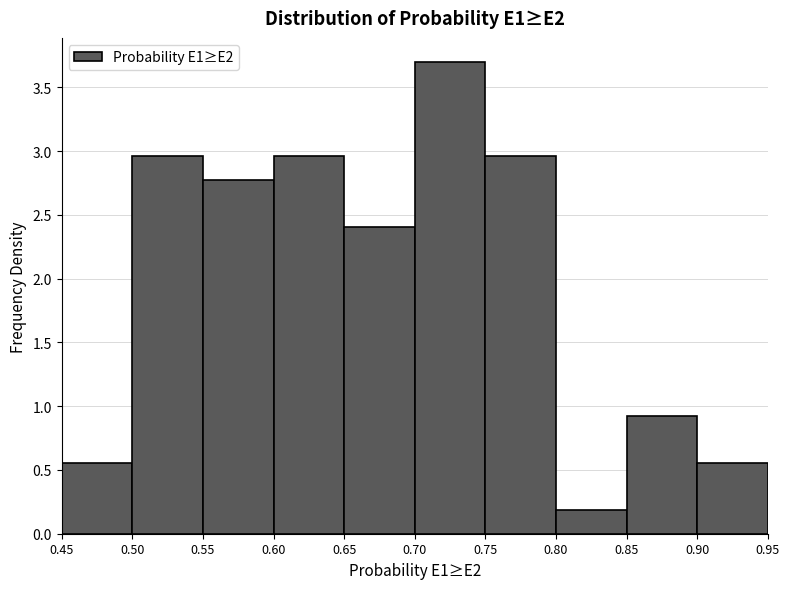

Reading left to right, list every bar in this chart as the range it spans on the x-axis followed by its height. The values are not printed on the chart, so give them approximately, as read against the axis.

0.45 to 0.50: 0.55
0.50 to 0.55: 2.95
0.55 to 0.60: 2.80
0.60 to 0.65: 2.95
0.65 to 0.70: 2.40
0.70 to 0.75: 3.70
0.75 to 0.80: 2.95
0.80 to 0.85: 0.20
0.85 to 0.90: 0.95
0.90 to 0.95: 0.55